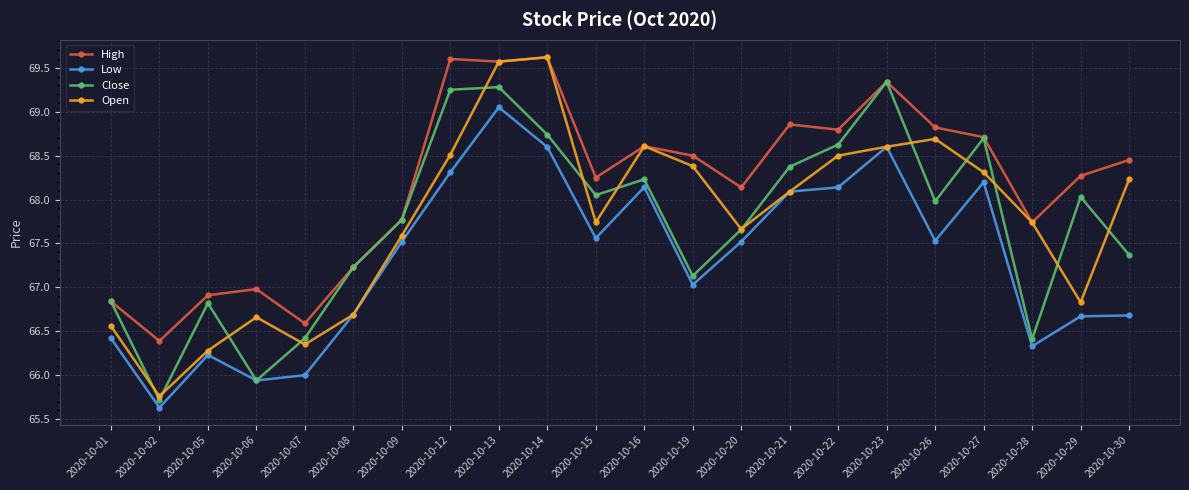

Which series changed the most between 2020-10-01 and 2020-10-13?

Open